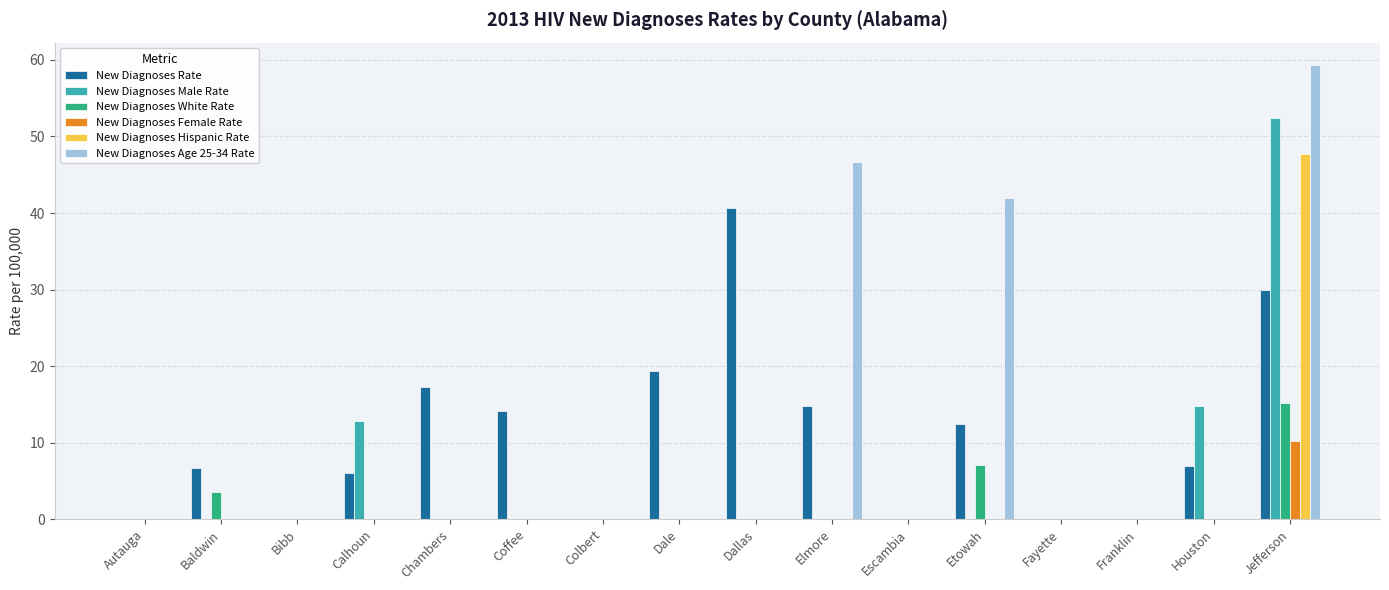

What is the sum of all New Diagnoses Rate values?

168.6